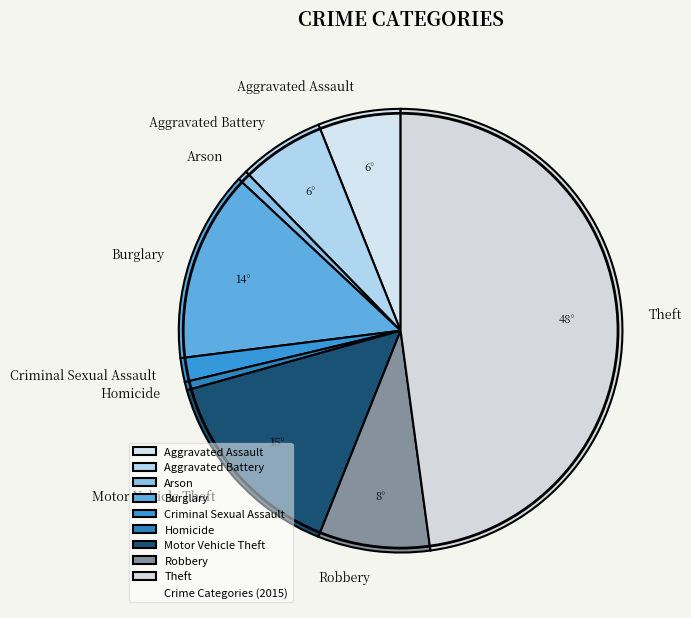

Which slice is the largest?

Theft